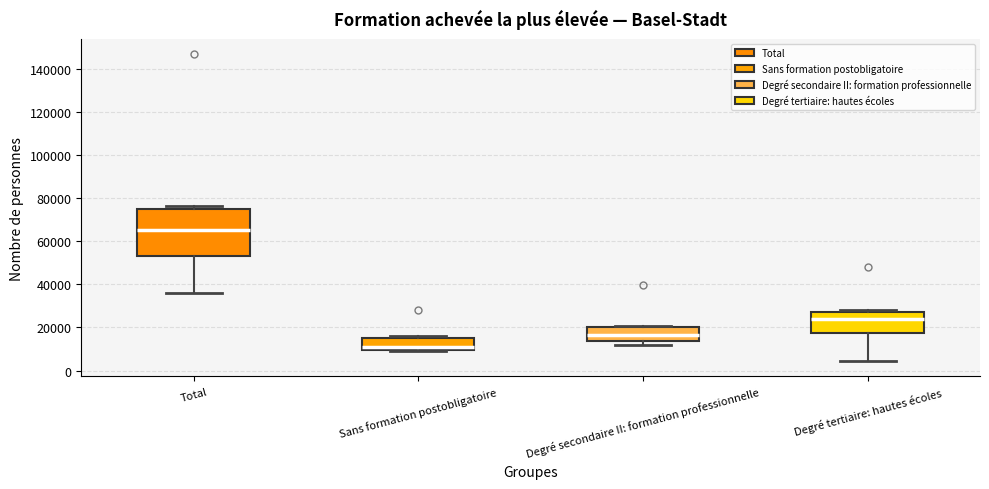

Reading left to right, transcribe this box plot: for each box, give where its median line is, the range the box spans, and where its two whiskers end, as read against the y-axis. The values are not printed on the chart, so give them approximately, as read against the axis.

Total: median 66000, box 52000 to 74000, whiskers 36000 to 76000
Sans formation postobligatoire: median 12000, box 10000 to 16000, whiskers 8000 to 16000 (just above the box's upper edge)
Degré secondaire II: formation professionnelle: median 16000, box 14000 to 20000, whiskers 12000 to 20000
Degré tertiaire: hautes écoles: median 24000, box 18000 to 28000, whiskers 4000 to 28000 (just above the box's upper edge)